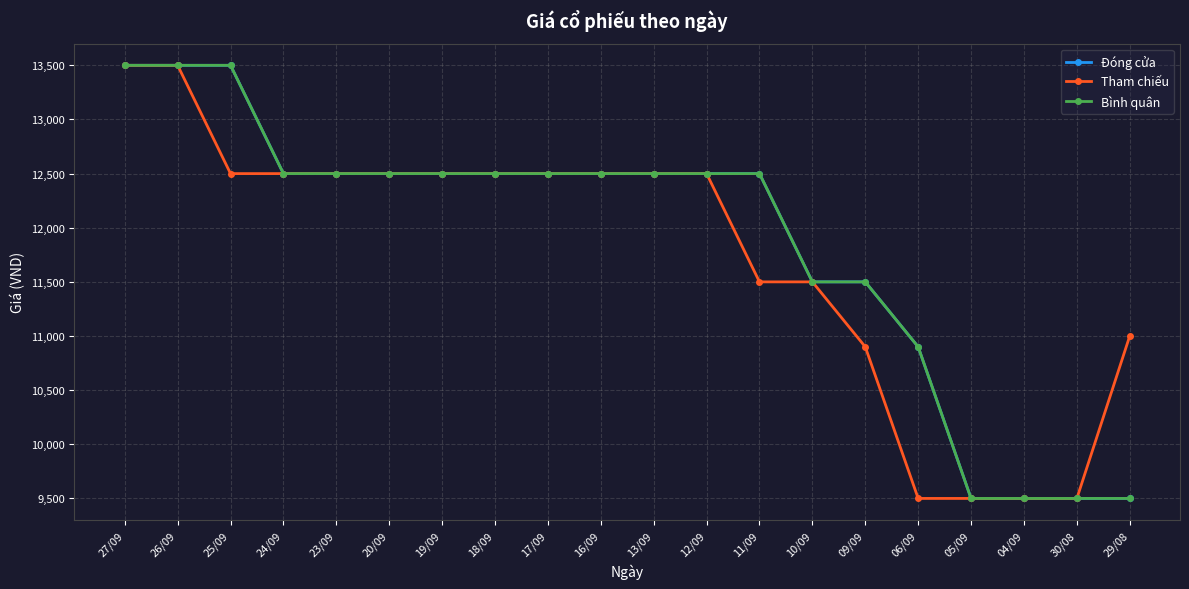

Which series has the largest total across all categories?

Đóng cửa